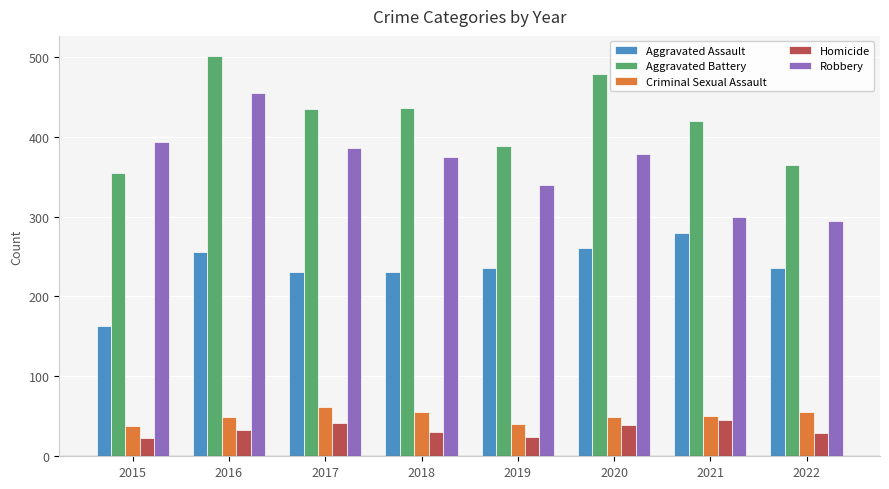

At which category is the sum across all series the highest?

2016